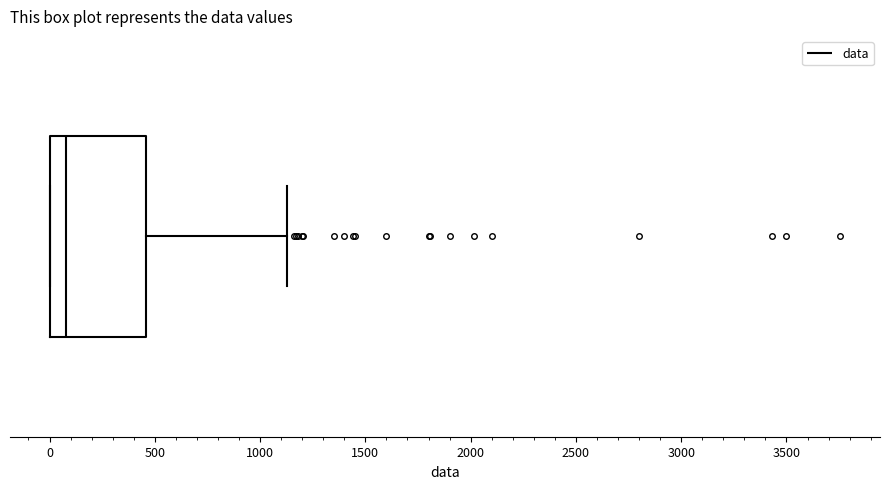

Read this box plot against the x-axis: the position of the median line, the range covered by the box, and the ends of both whiskers. The values are not printed on the chart, so give them approximately, as read against the axis.

median 100, box 0 to 450, whiskers 0 to 1150